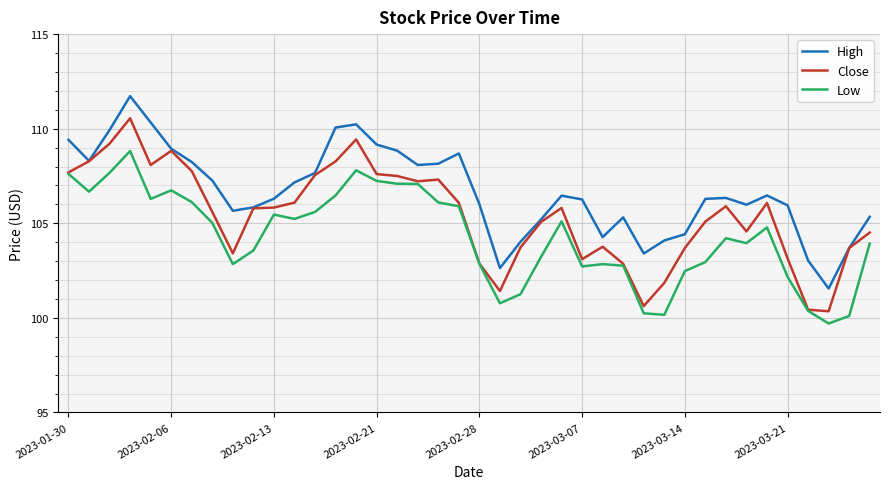

Which series has the widest spread of values?

Close